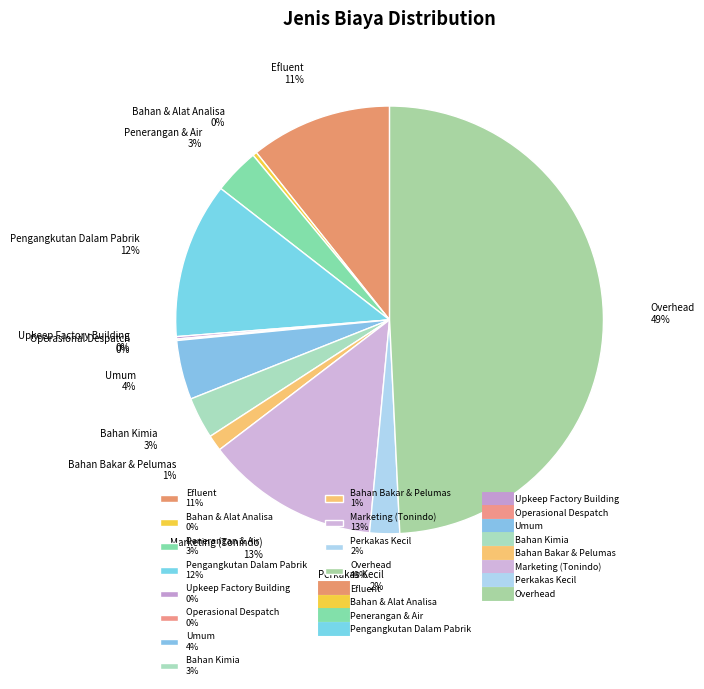

Which has a higher value, Bahan & Alat Analisa 0% or Perkakas Kecil 2%?

Perkakas Kecil 2%